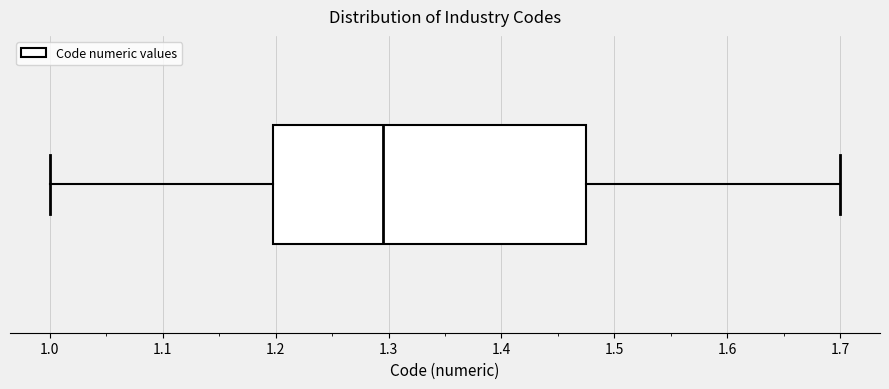

Transcribe this box plot: give where the median line is, the range the box spans, and where the two whiskers end, as read against the x-axis. The values are not printed on the chart, so give them approximately, as read against the axis.

median 1.30, box 1.20 to 1.48, whiskers 1.00 to 1.70